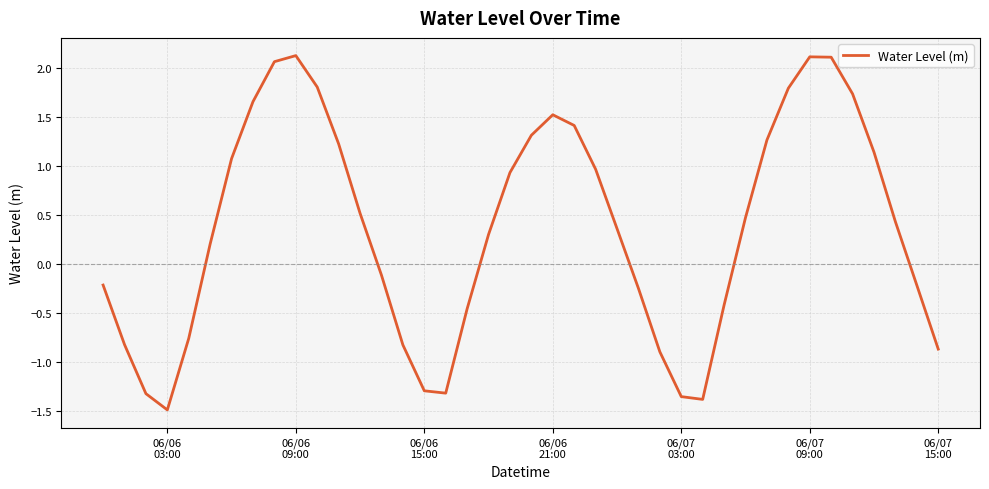

What is the difference between the maximum and minimum values?

3.6